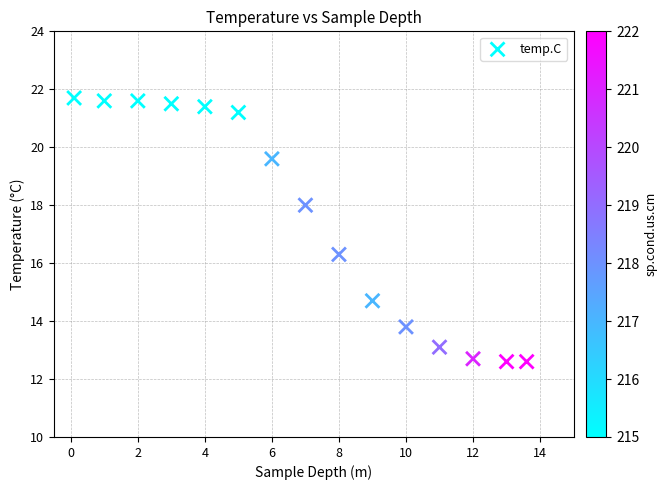

What Y value in the scatter plot is closest to 17?

16.3